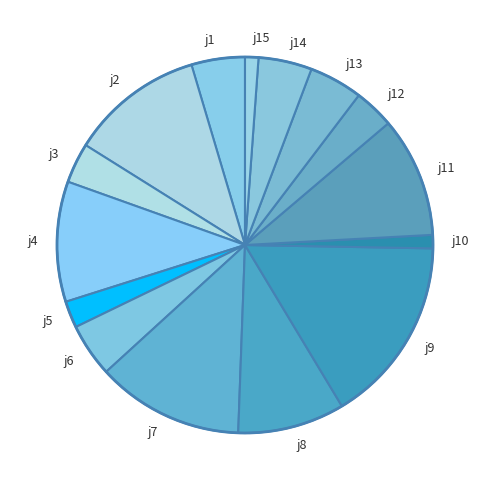

Which slice is the largest?

j9